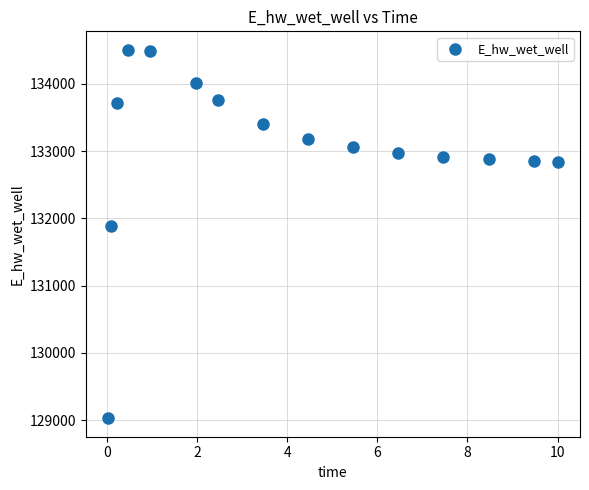

What is the range of X values (max minus min)?

10.0